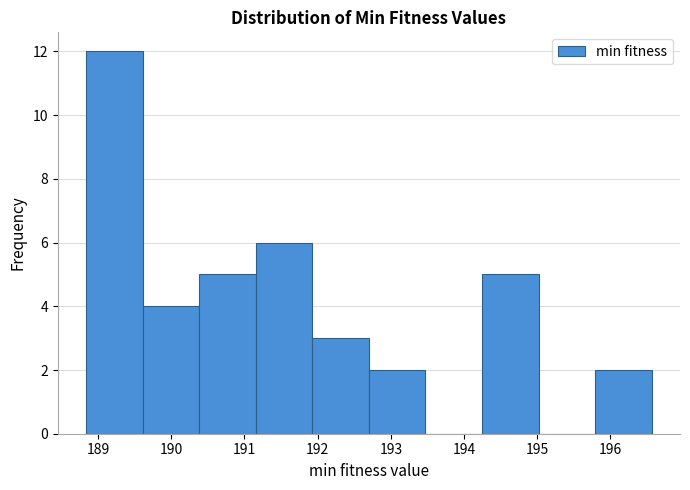

What is the height of the bar covering 191.2 to 191.9 on the x-axis? Neither the bar edges nor the heights are printed on the chart, so give them approximately, as read against the axes.

6